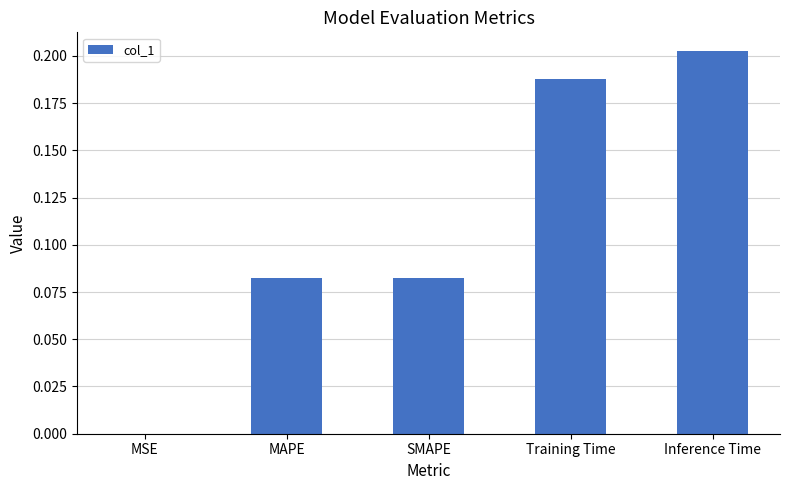

Which label corresponds to the largest value in the chart?

Inference Time